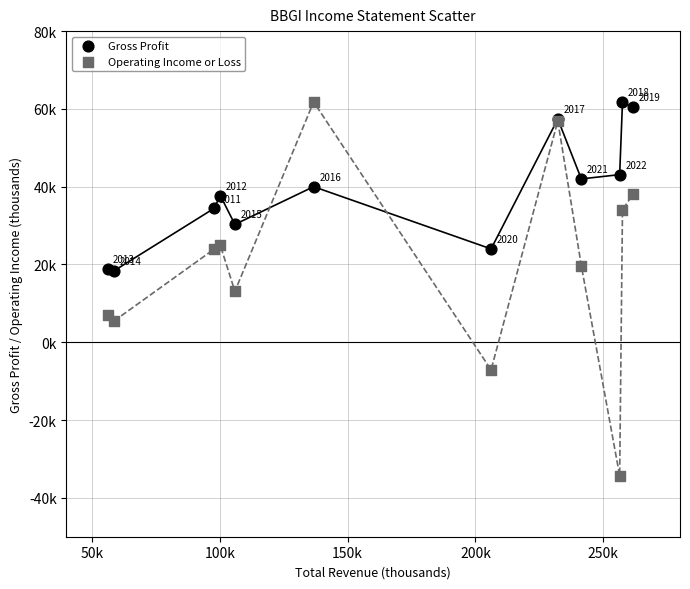

What are all the series names shown in the legend?

Gross Profit, Operating Income or Loss